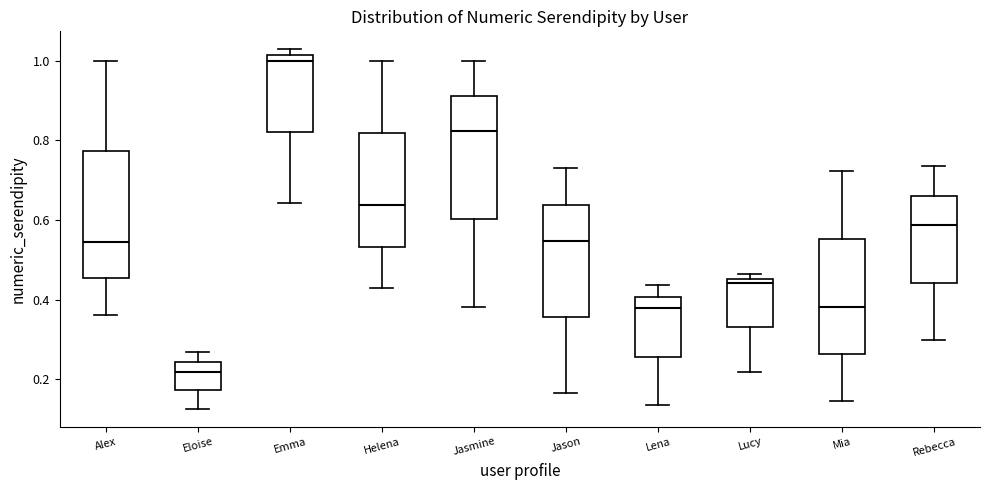

Reading left to right, read every box against the y-axis: the position of its median line, the range the box covers, and the ends of its whiskers. The values are not printed on the chart, so give them approximately, as read against the axis.

Alex: median 0.54, box 0.46 to 0.78, whiskers 0.36 to 1.00
Eloise: median 0.22, box 0.18 to 0.24, whiskers 0.12 to 0.26
Emma: median 1.00, box 0.82 to 1.02, whiskers 0.64 to 1.02 (just above the box's upper edge)
Helena: median 0.64, box 0.54 to 0.82, whiskers 0.42 to 1.00
Jasmine: median 0.82, box 0.60 to 0.92, whiskers 0.38 to 1.00
Jason: median 0.54, box 0.36 to 0.64, whiskers 0.16 to 0.74
Lena: median 0.38, box 0.26 to 0.40, whiskers 0.14 to 0.44
Lucy: median 0.44, box 0.34 to 0.46, whiskers 0.22 to 0.46 (just above the box's upper edge)
Mia: median 0.38, box 0.26 to 0.56, whiskers 0.14 to 0.72
Rebecca: median 0.58, box 0.44 to 0.66, whiskers 0.30 to 0.74